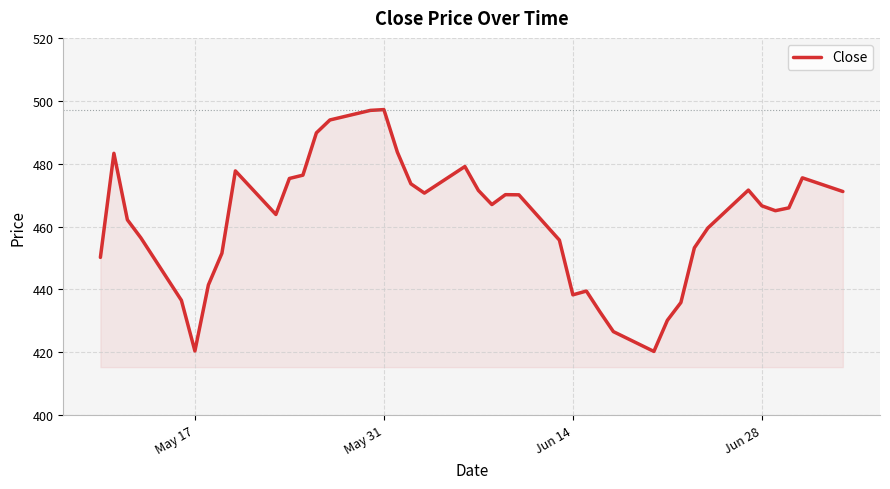

How many interior local peaks (higher than both neighbors) does the data have?

8